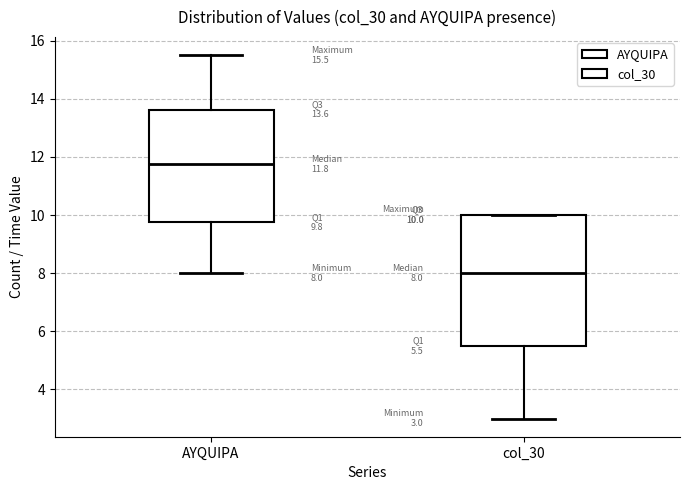

Which box is the tallest, from its lower edge to its upper edge?

col_30